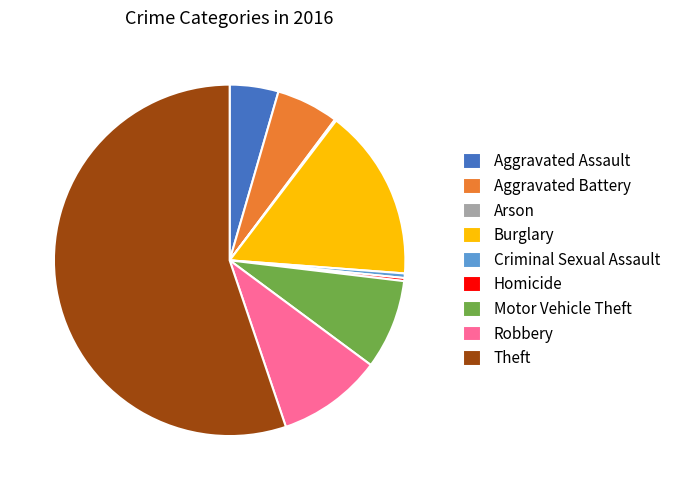

What is the largest slice in the pie chart?

Theft